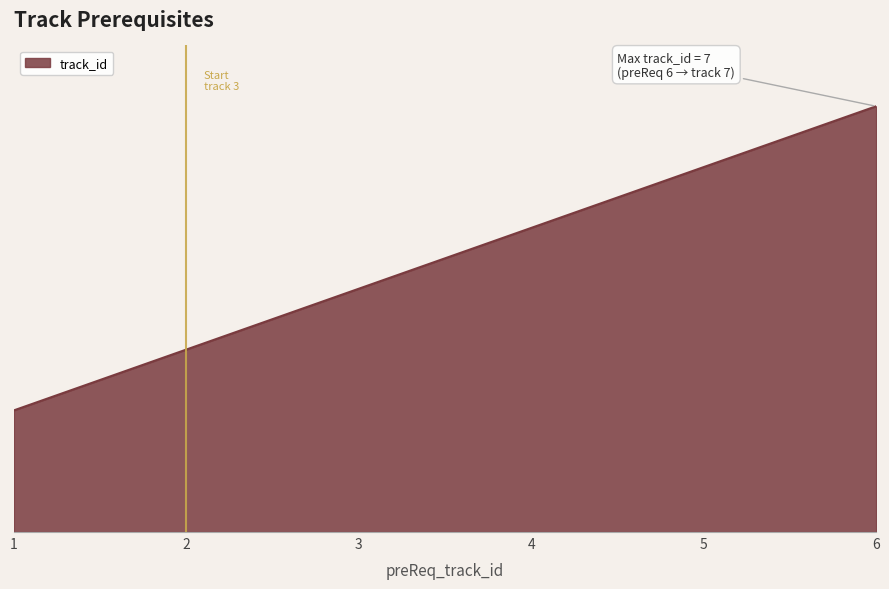

Between 3 and 5, which is larger?

5